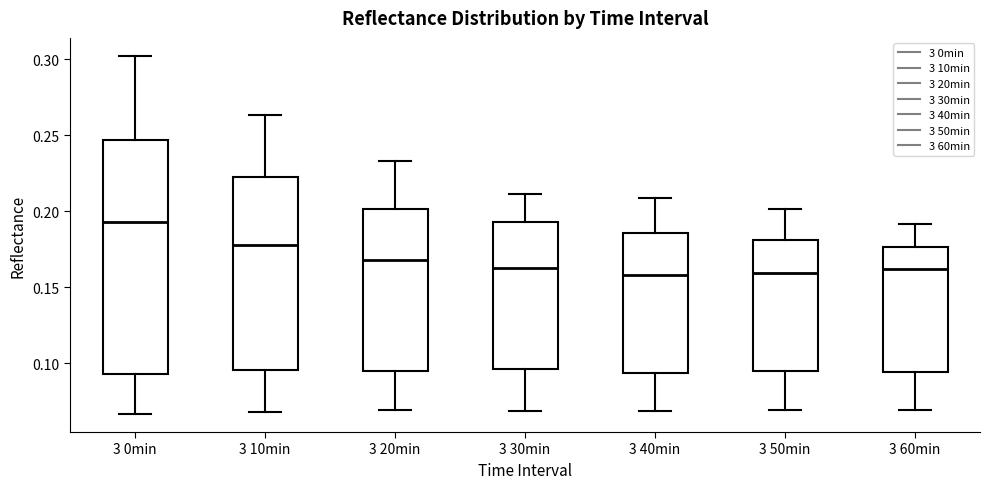

Reading left to right, transcribe this box plot: for each box, give where its median line is, the range the box spans, and where its two whiskers end, as read against the y-axis. The values are not printed on the chart, so give them approximately, as read against the axis.

3 0min: median 0.195, box 0.095 to 0.245, whiskers 0.065 to 0.300
3 10min: median 0.180, box 0.095 to 0.225, whiskers 0.070 to 0.265
3 20min: median 0.170, box 0.095 to 0.200, whiskers 0.070 to 0.235
3 30min: median 0.165, box 0.095 to 0.195, whiskers 0.070 to 0.210
3 40min: median 0.160, box 0.095 to 0.185, whiskers 0.070 to 0.210
3 50min: median 0.160, box 0.095 to 0.180, whiskers 0.070 to 0.200
3 60min: median 0.160, box 0.095 to 0.175, whiskers 0.070 to 0.190